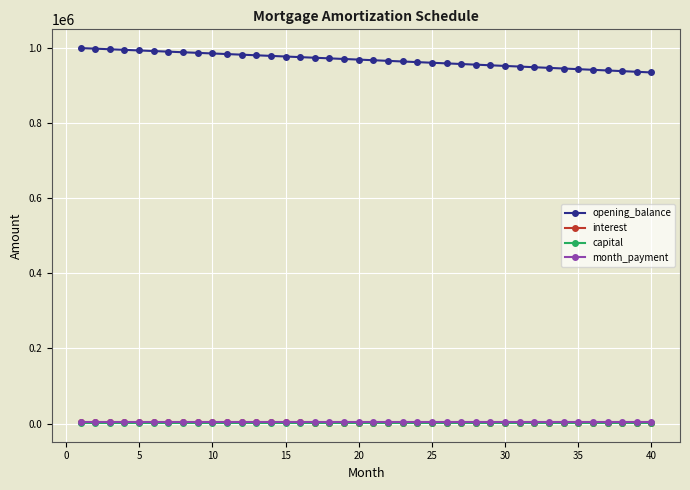

True or false: capital and month_payment cross at least once.

False